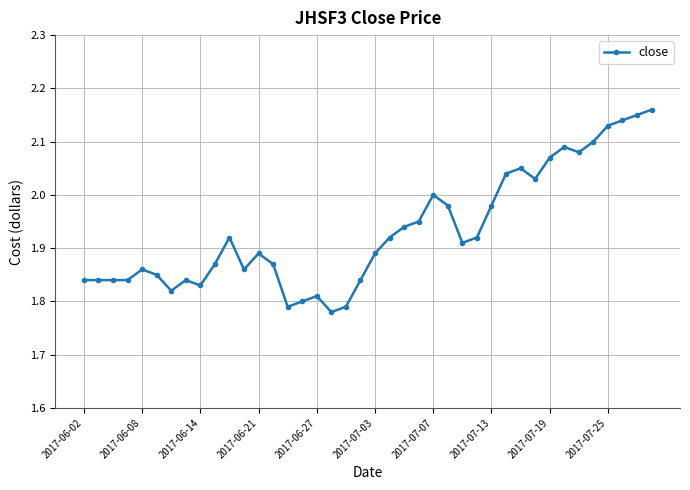

What is the sum of all values?

77.3